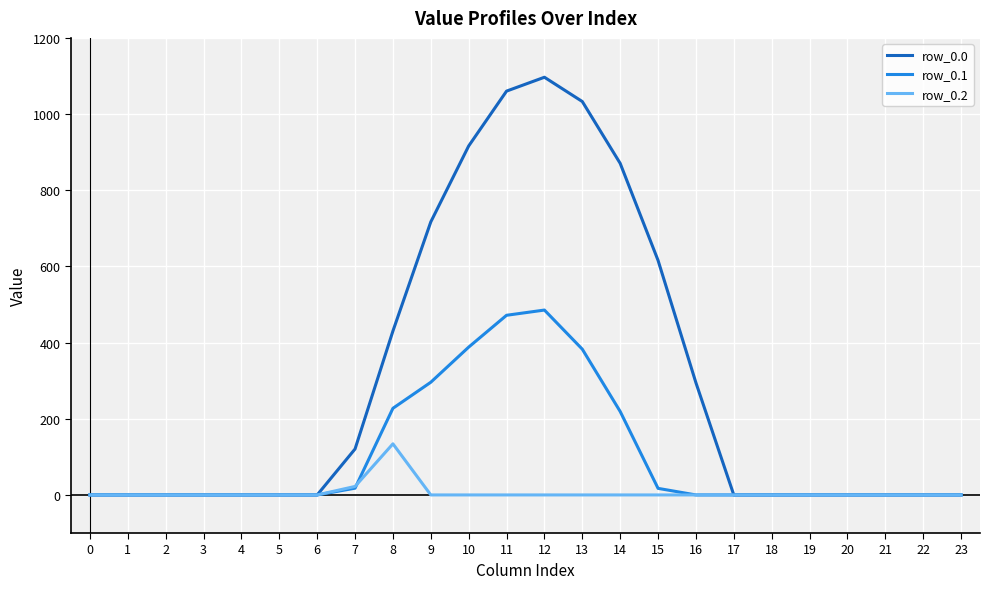

What is the highest value of the row_0.0 series?

1096.7